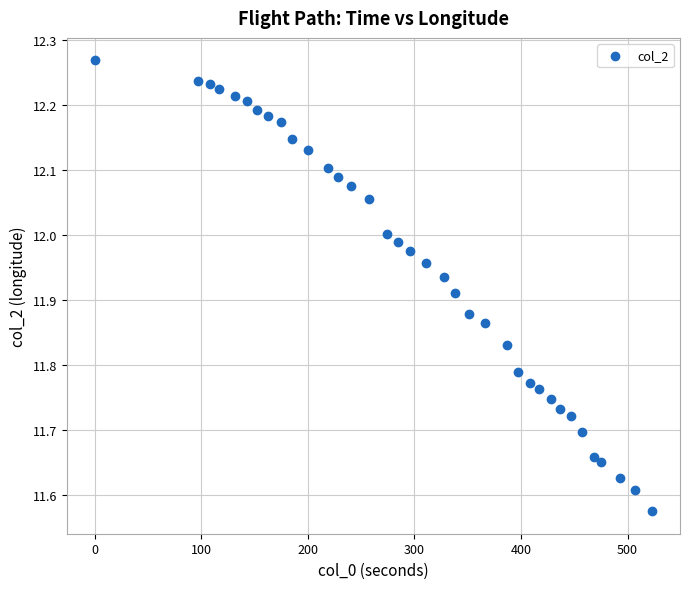

What is the range of X values (max minus min)?

523.0